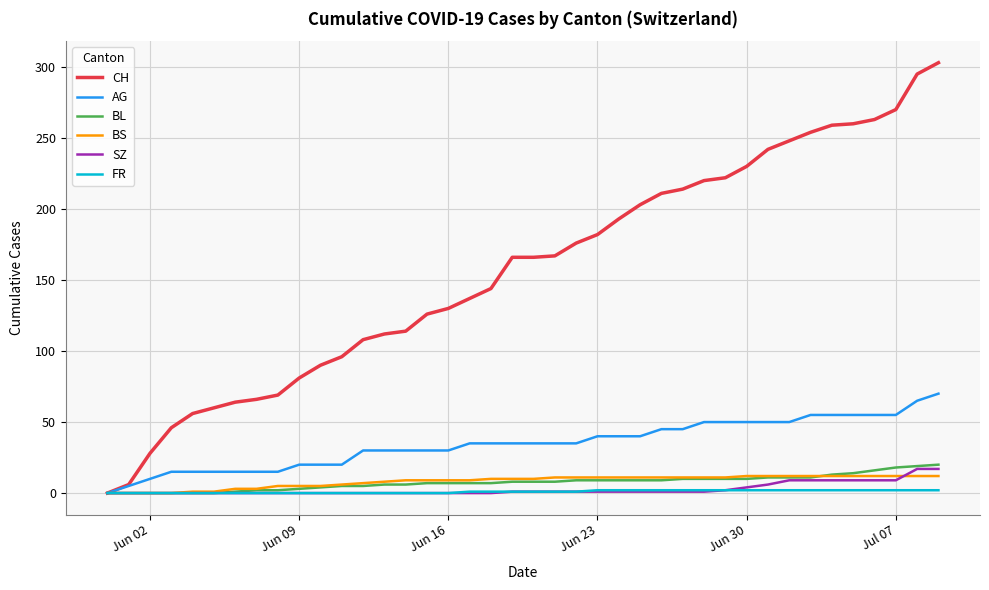

Which series has the largest total across all categories?

CH